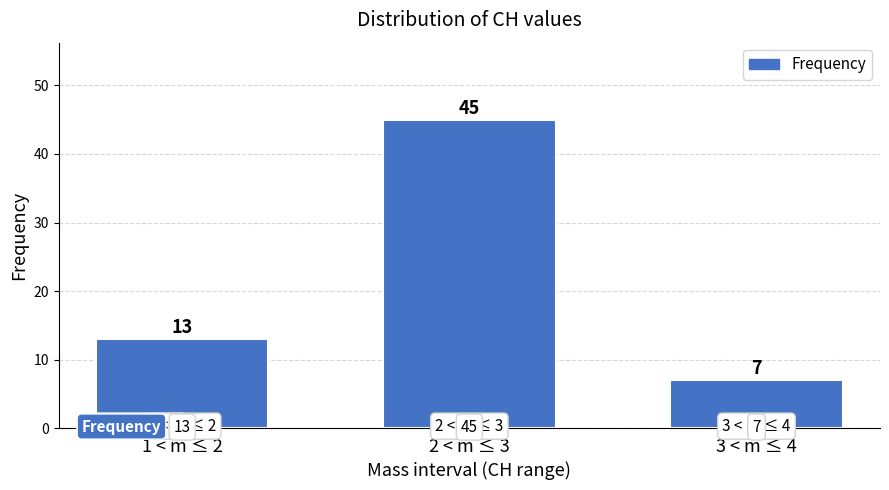

Reading right to left, list all the values displayed in this chart.

3 < m ≤ 4=7	2 < m ≤ 3=45	1 < m ≤ 2=13